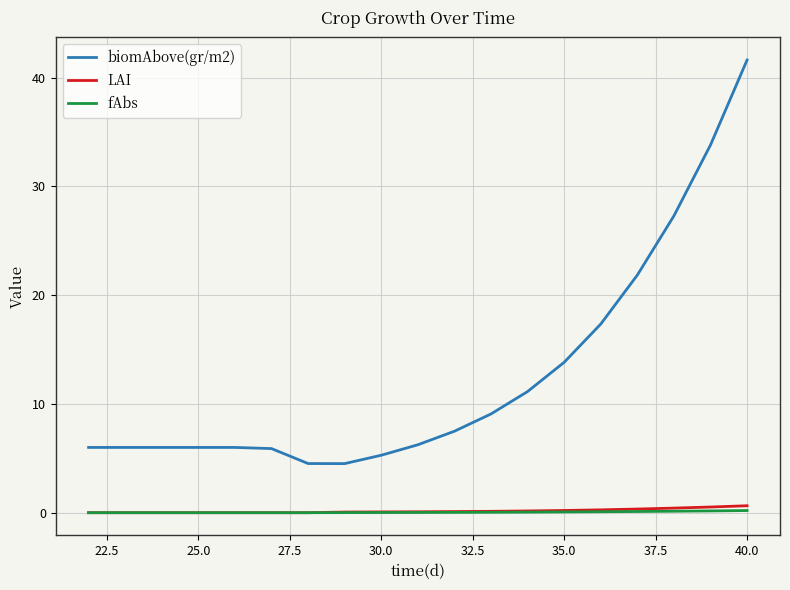

True or false: biomAbove(gr/m2) and fAbs cross at least once.

False